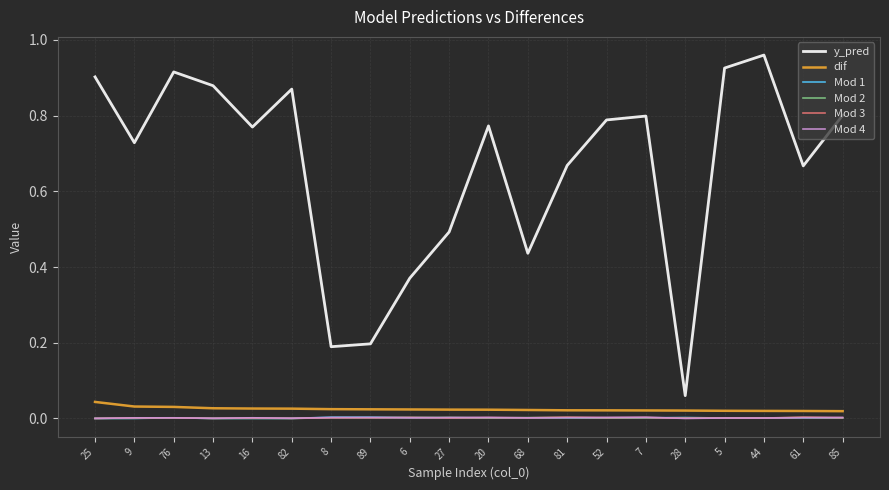

Is it true that y_pred equals 1.2 at 9?

False